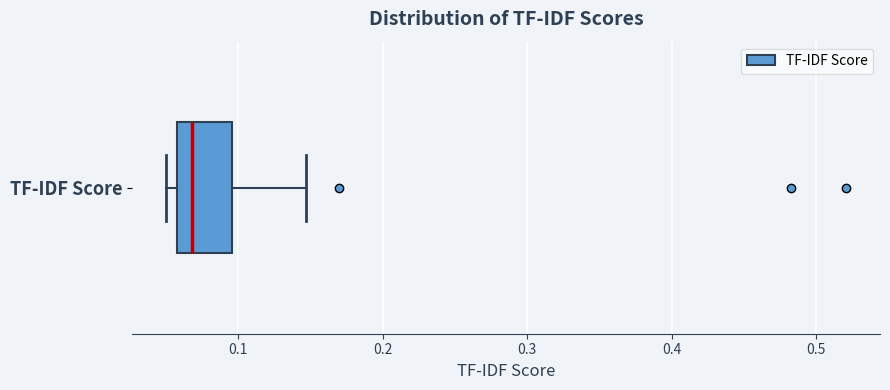

Read this box plot against the x-axis: the position of the median line, the range covered by the box, and the ends of both whiskers. The values are not printed on the chart, so give them approximately, as read against the axis.

median 0.07, box 0.06 to 0.10, whiskers 0.05 to 0.15